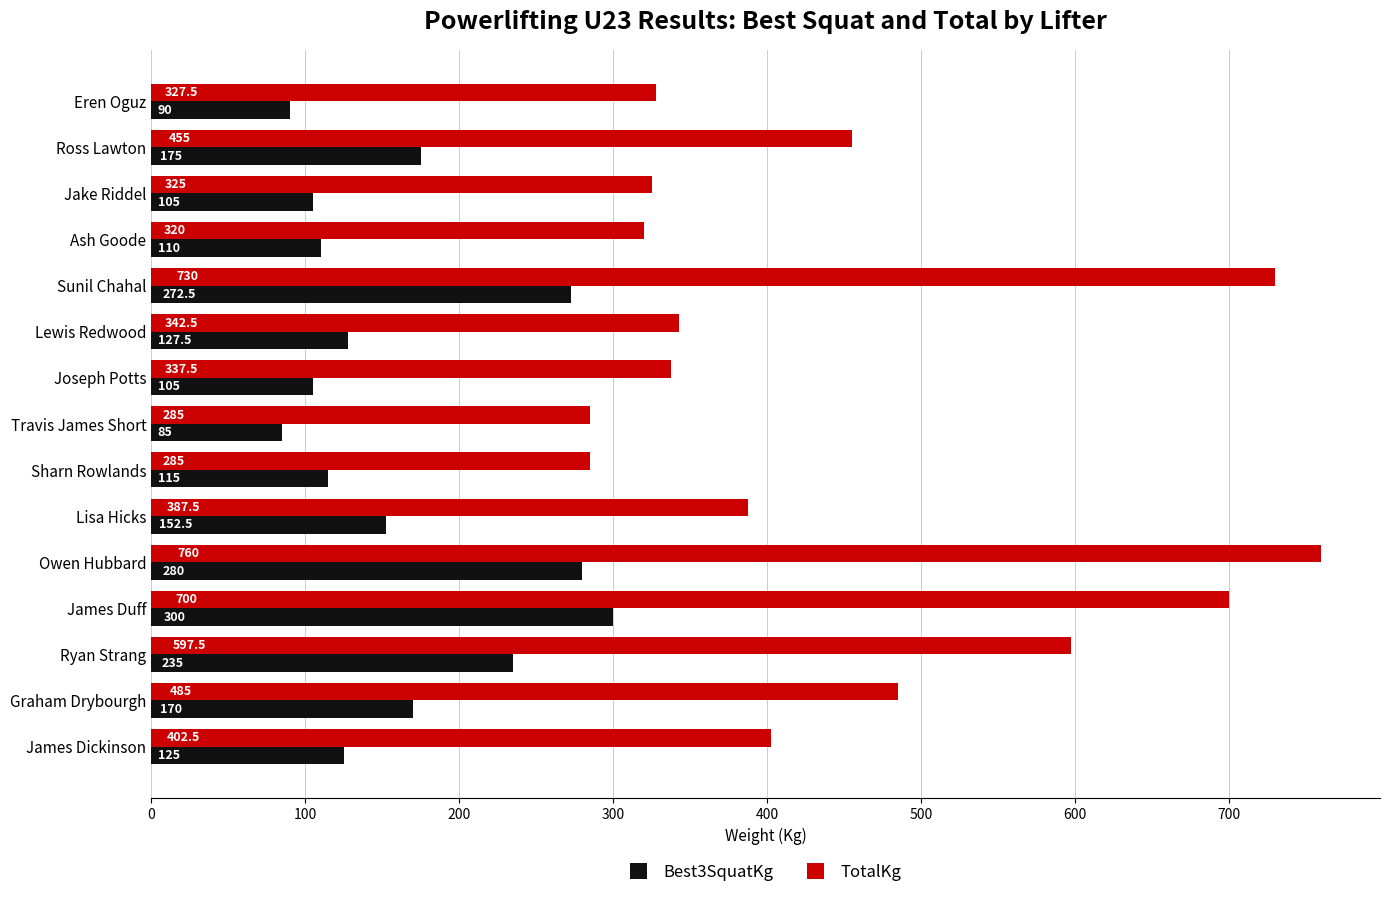

Is it true that TotalKg equals 325.0 at Jake Riddel?

True